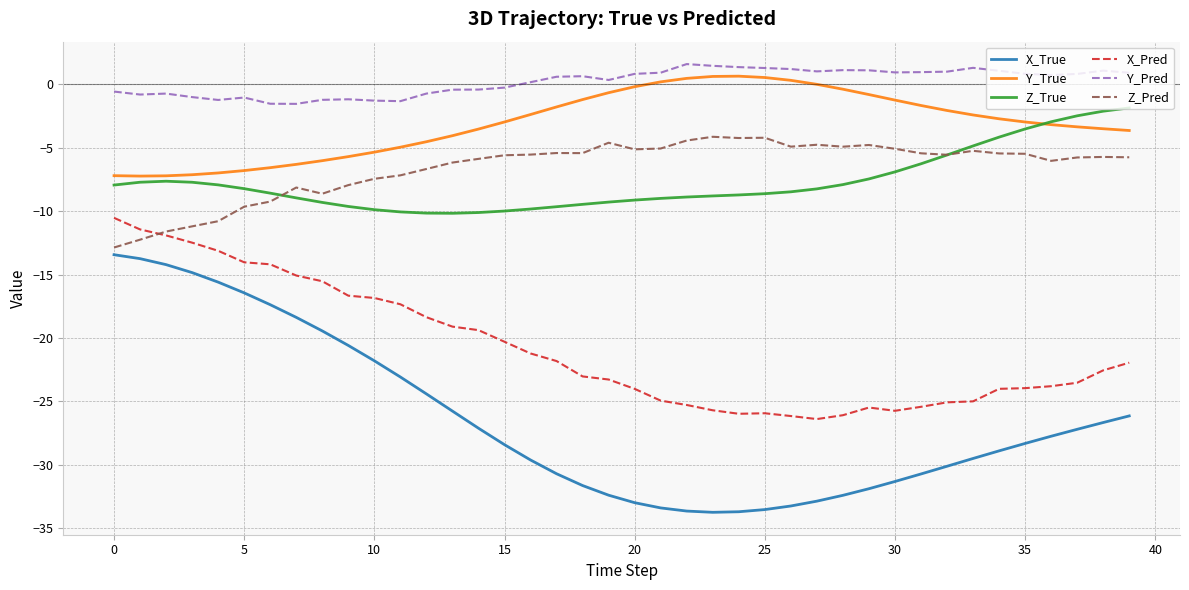

Which series has the largest range (max minus min)?

X_True